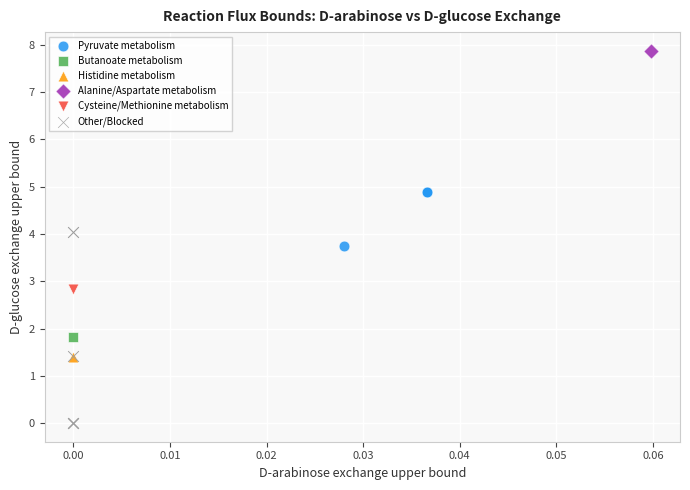

Which series contains the lowest Y value?

Other/Blocked